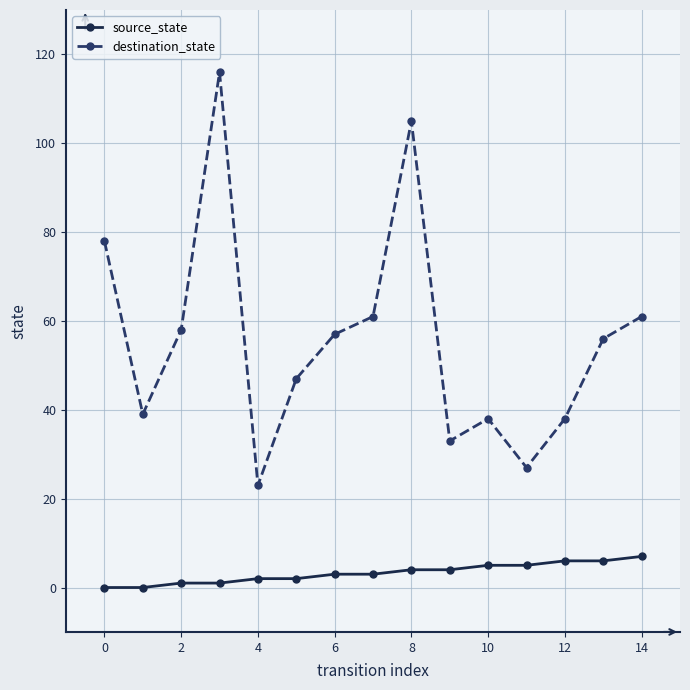

What is the highest value of the source_state series?

7